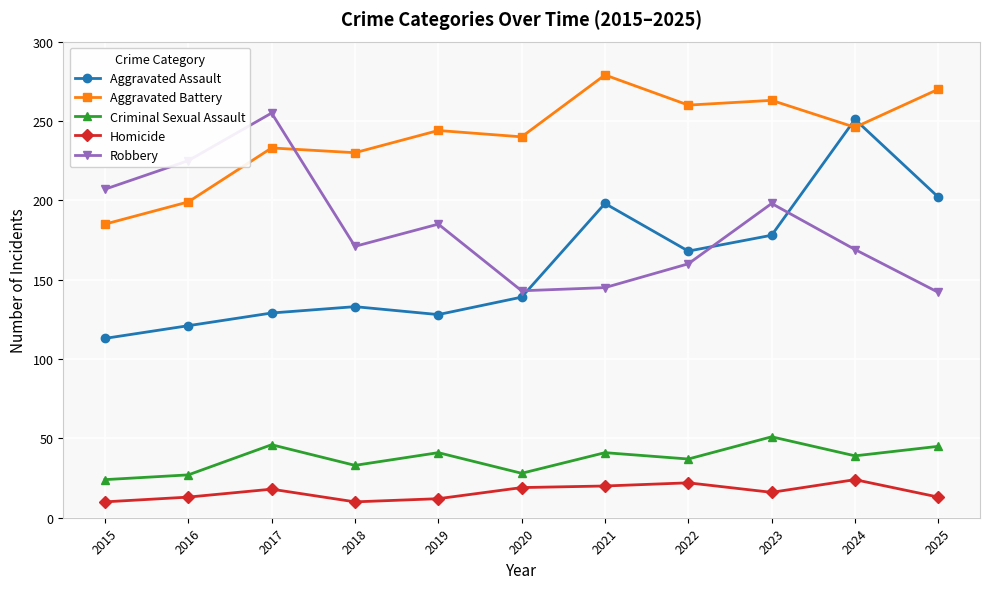

How many lines are shown in the chart?

5